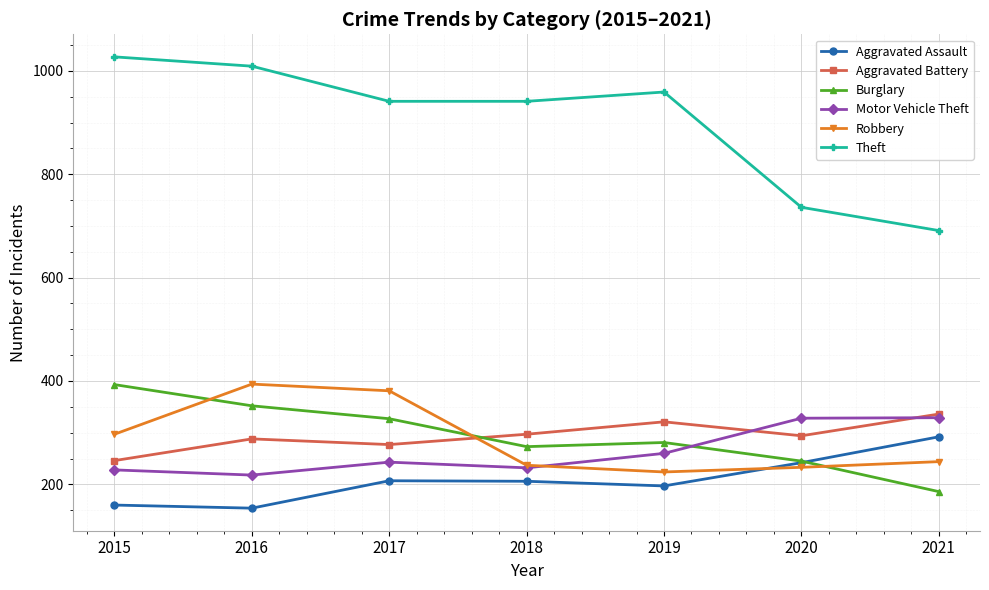

How many categories are shown in the chart?

7